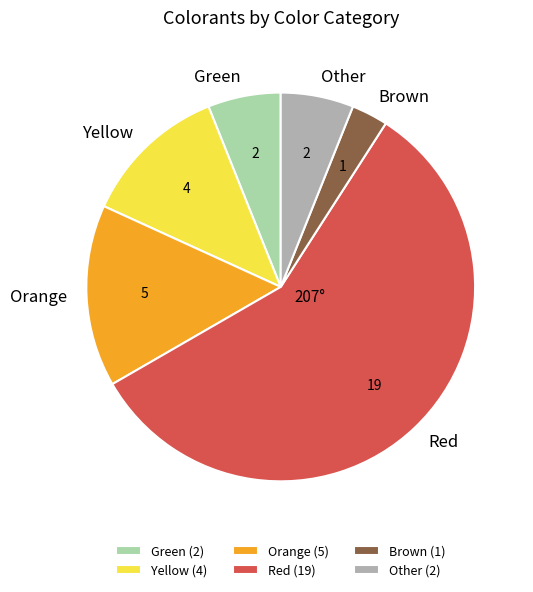

Count the number of slices in the pie.

6